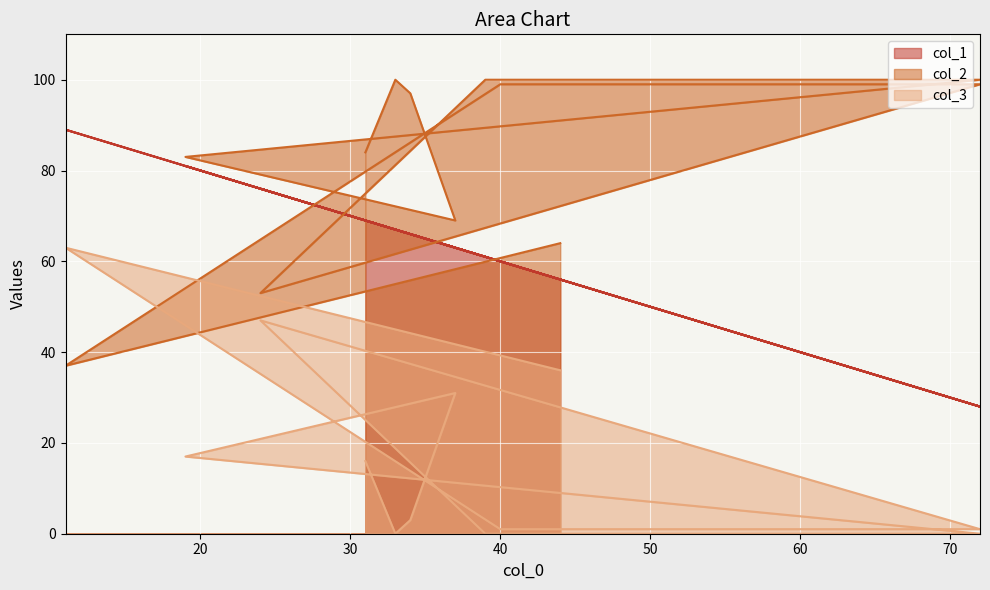

Which series changed the most between 40 and 11?

col_2